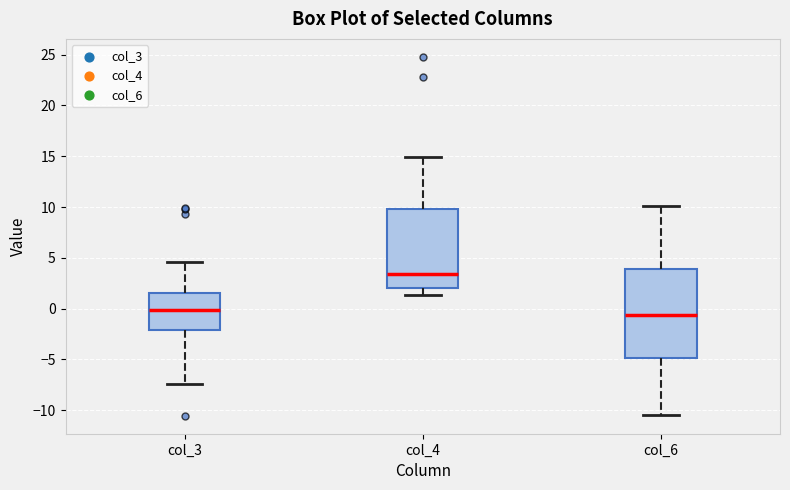

Where is the upper edge of the box for col_6 on the y-axis? The values are not printed on the chart, so give them approximately, as read against the axis.

4.0